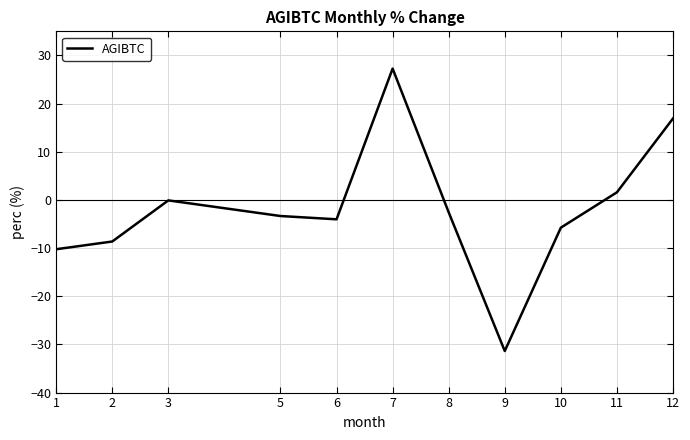

What is the maximum value shown in the chart?

27.3